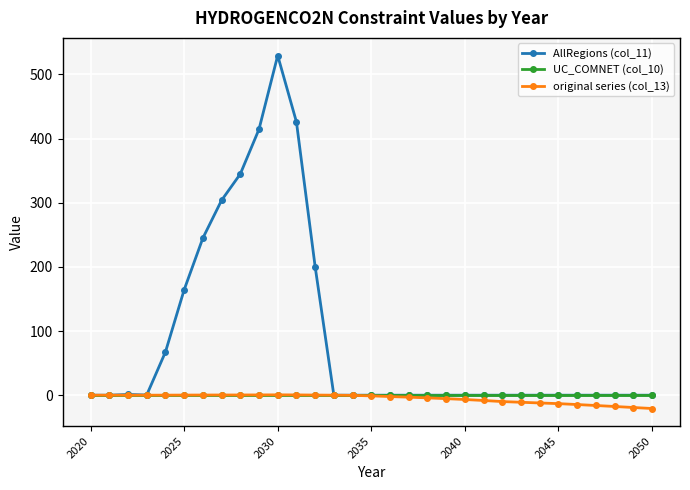

Which series has the largest total across all categories?

AllRegions (col_11)